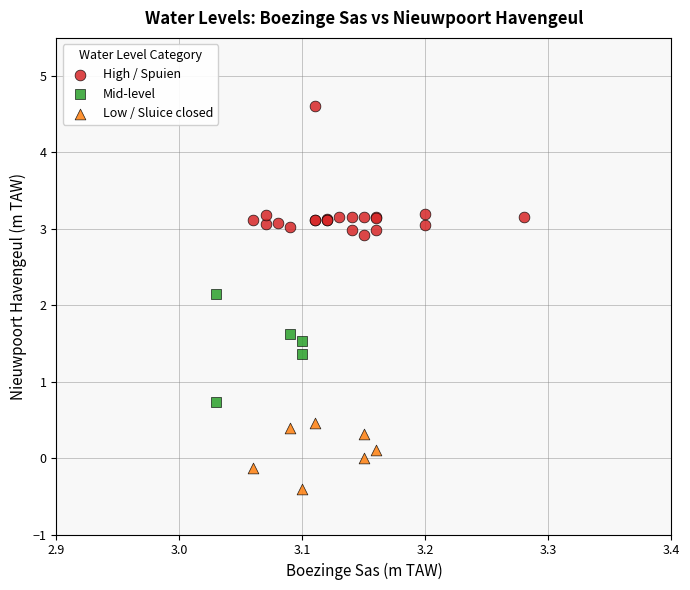

What are all the series names shown in the legend?

High / Spuien, Mid-level, Low / Sluice closed